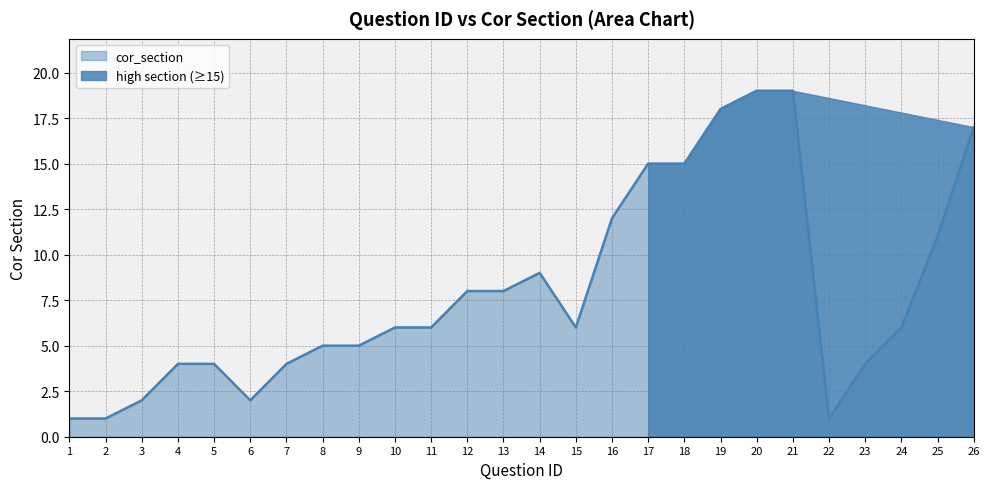

What is the value of the 21st point from the left?

19